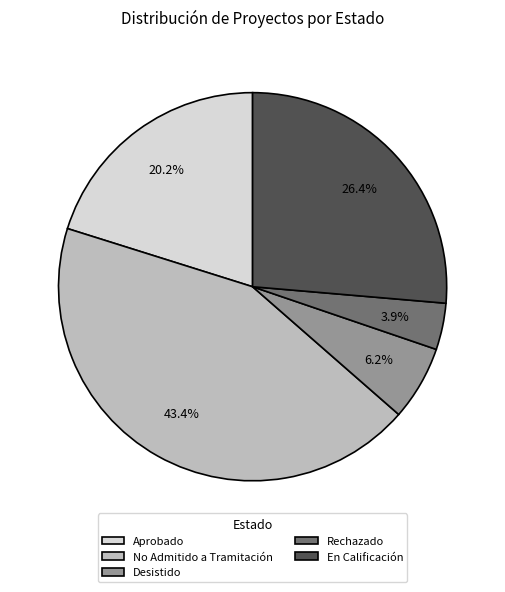

To the nearest percent, what percentage of the pie is Aprobado?

20%